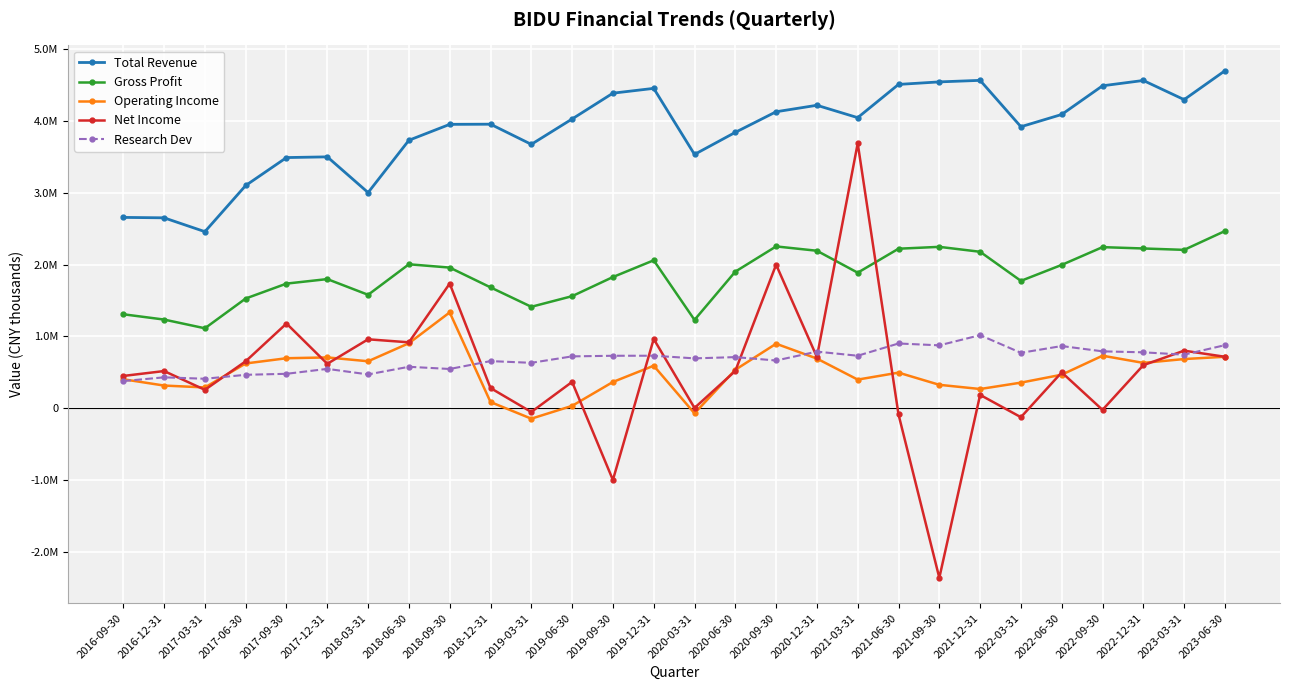

What is the difference between the Gross Profit values at 2017-09-30 and 2023-03-31?

468800